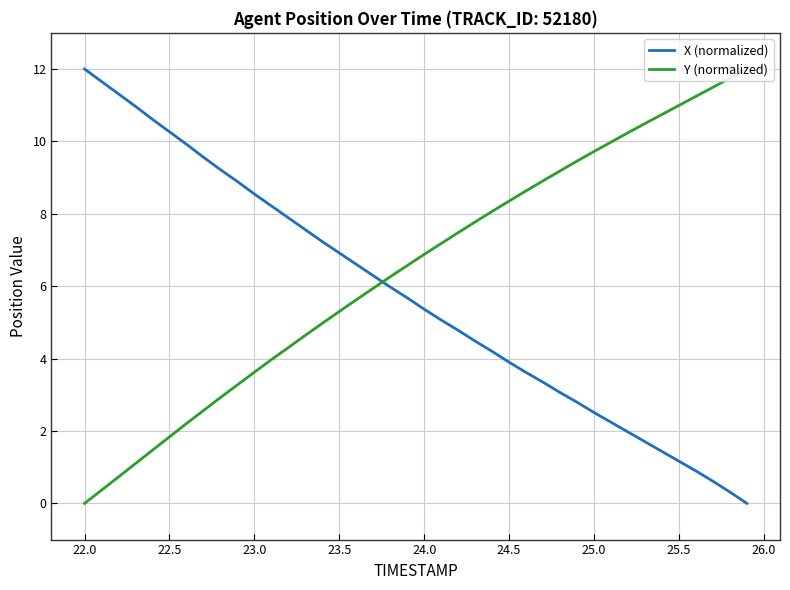

What is the greatest value displayed?

12.0